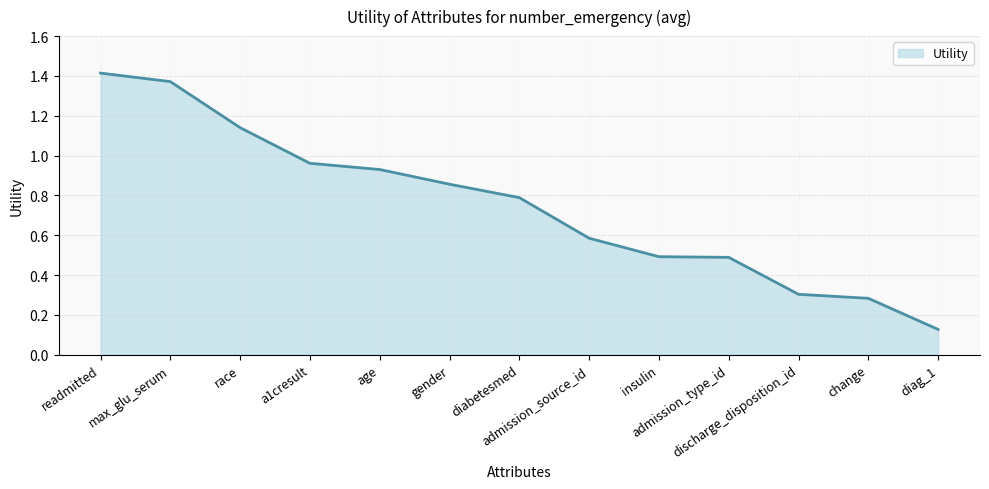

What position from the right is admission_source_id?

6